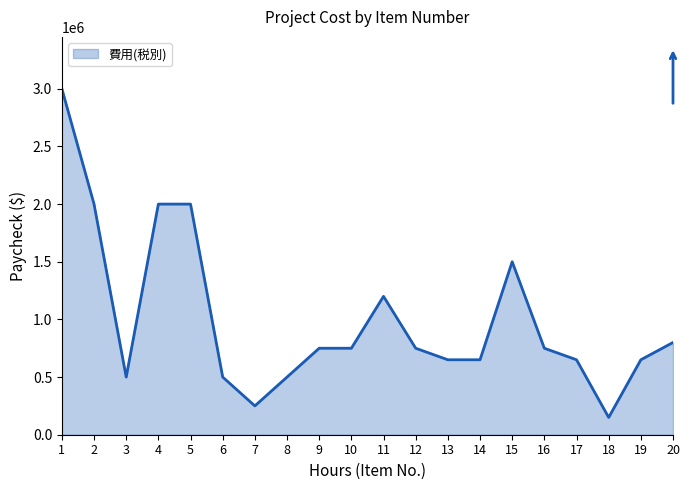

What is the sum of all values?

20000000